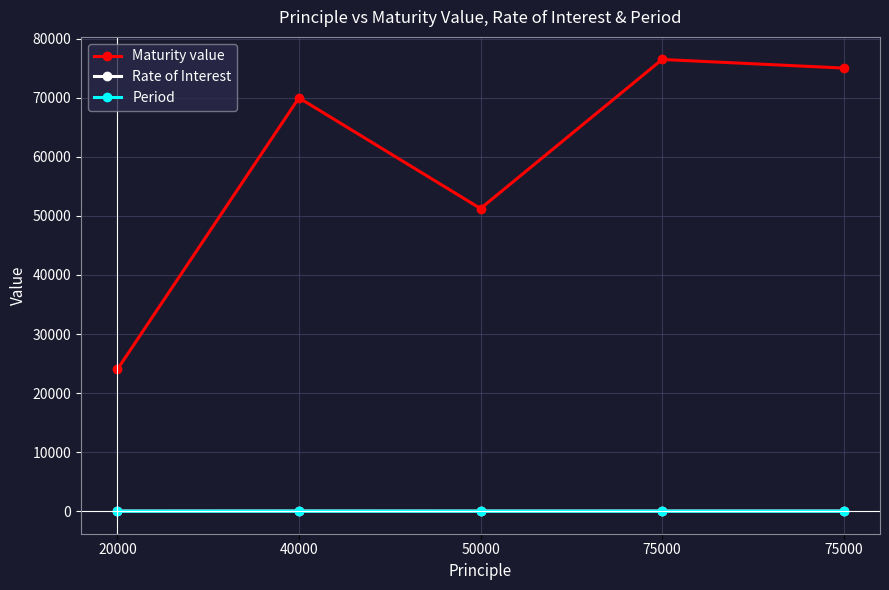

The Maturity value series shows 24000.0 at 20000. True or false?

True